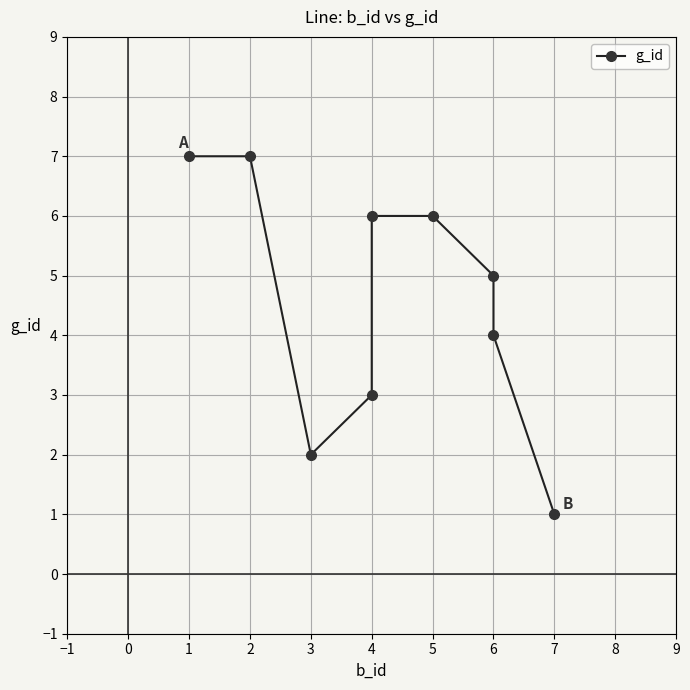

What position from the right is 7?

1